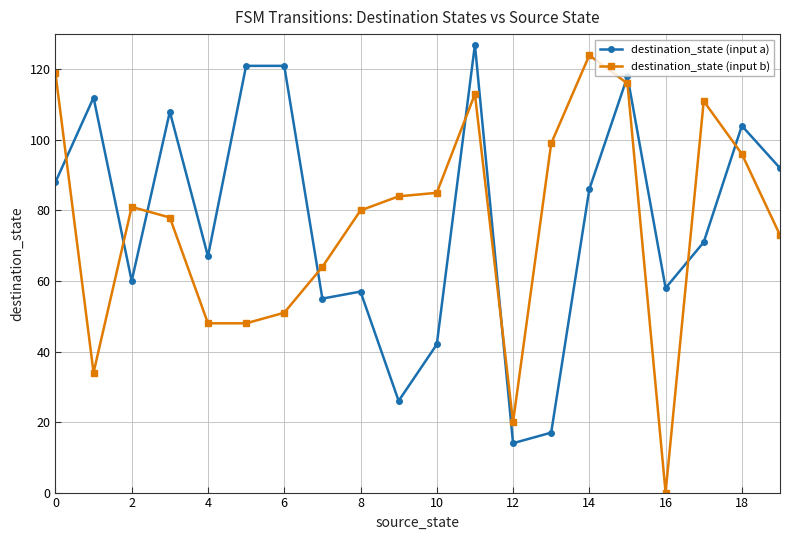

What are all the series names shown in the legend?

destination_state (input a), destination_state (input b)